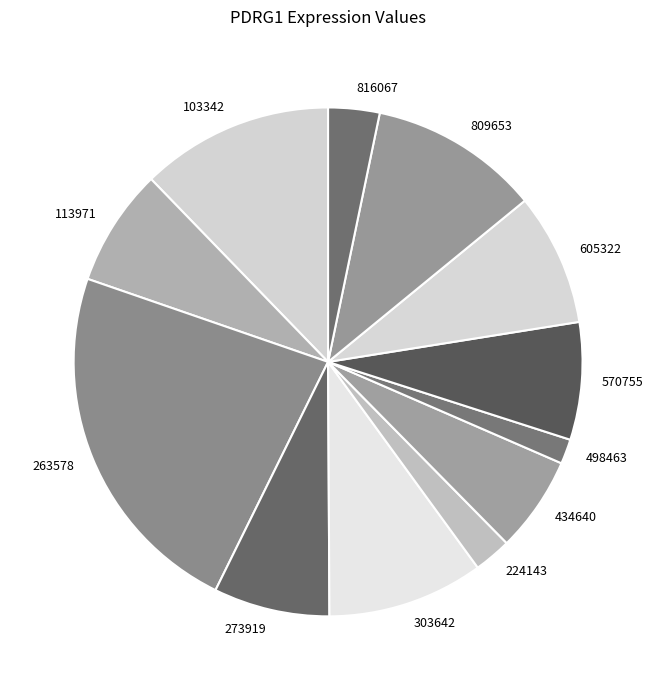

Do 434640 and 224143 together represent more than half of the pie?

No